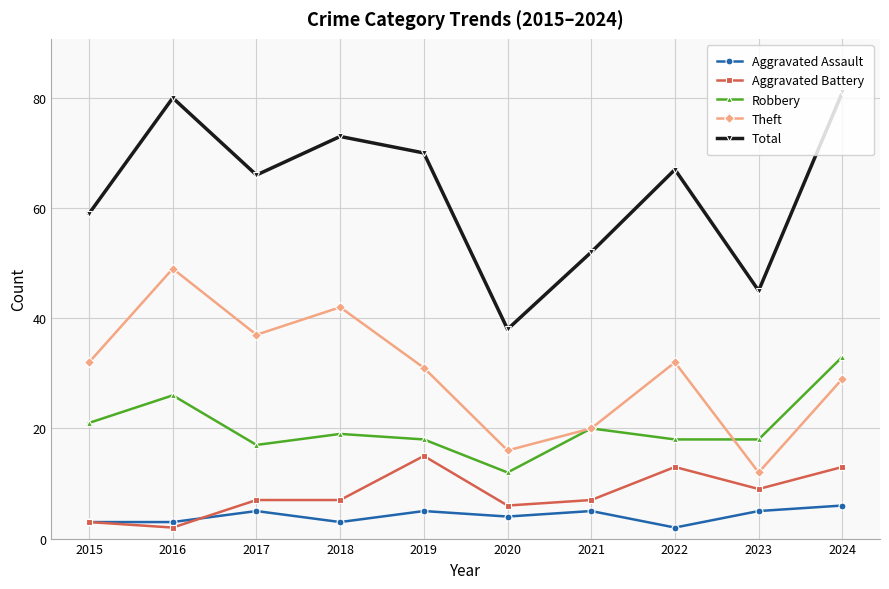

Is the value of Theft at 2017 greater than the value of Aggravated Assault at 2015?

Yes